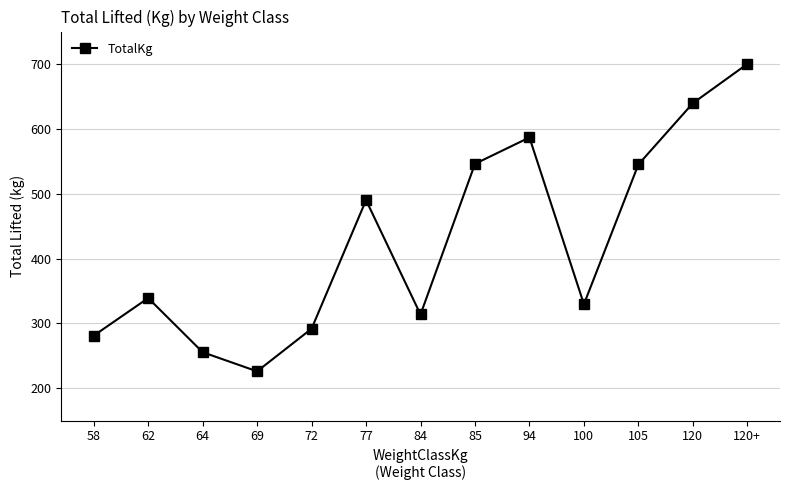

What is the label of the 5th point from the left?

72